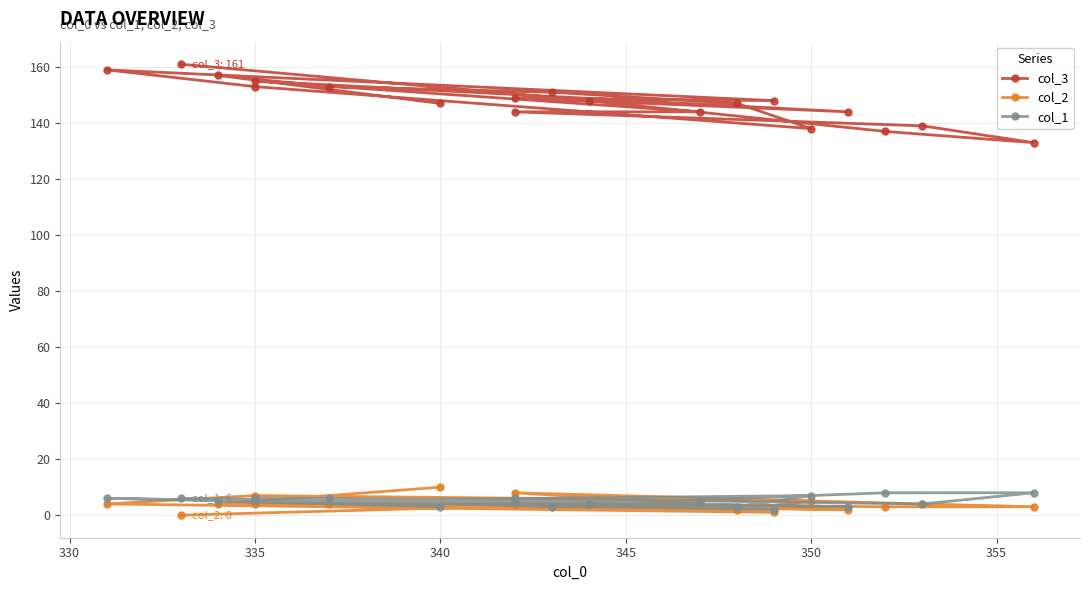

Is the value of col_2 at 10 greater than the value of col_1 at 345?

No